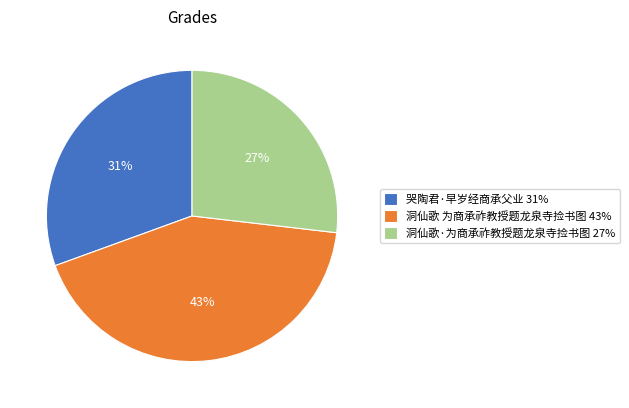

The 哭陶君·早岁经商承父业 slice represents 31% of the pie. True or false?

True